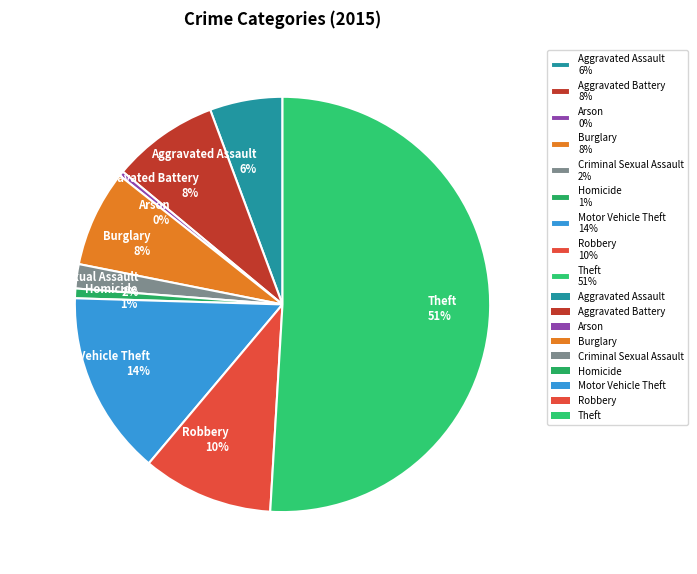

Is the sum of Burglary 8% and Theft 51% greater than half?

Yes